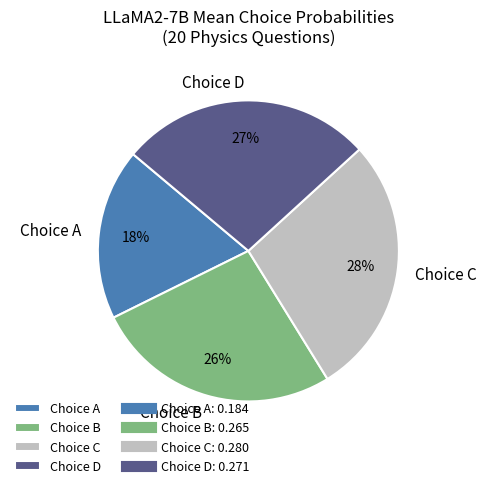

The Choice A slice represents 25% of the pie. True or false?

False